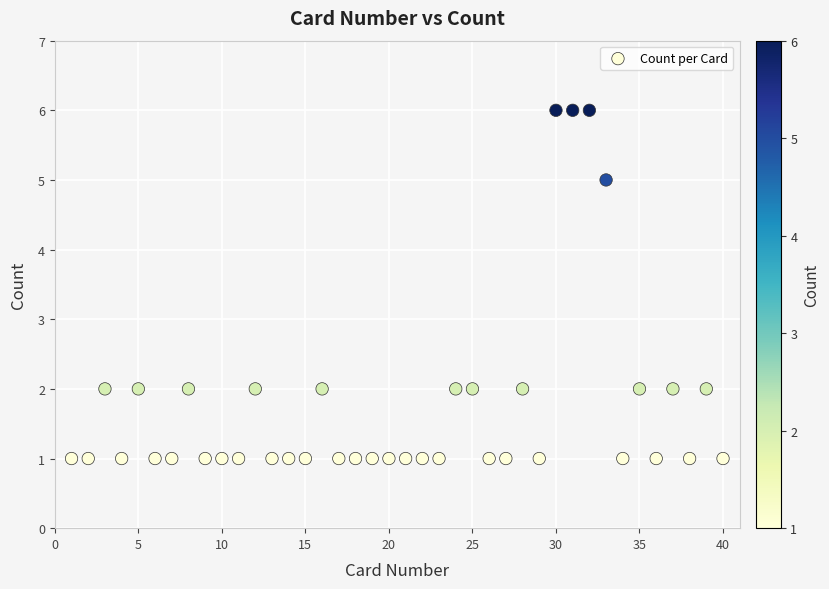

What is the range of Y values (max minus min)?

5